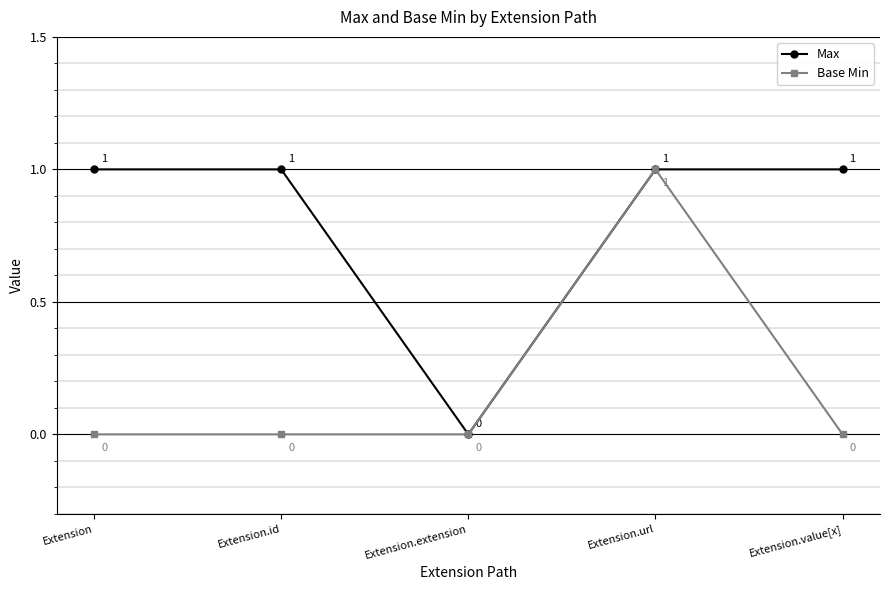

What is the greatest value displayed?

1